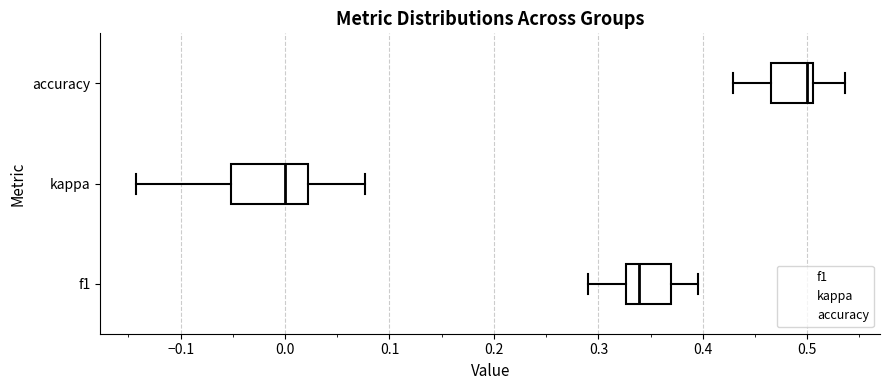

Reading bottom to top, read every box against the x-axis: the position of its median line, the range the box covers, and the ends of its whiskers. The values are not printed on the chart, so give them approximately, as read against the axis.

f1: median 0.34, box 0.33 to 0.37, whiskers 0.29 to 0.40
kappa: median 0.00, box -0.05 to 0.02, whiskers -0.14 to 0.08
accuracy: median 0.50, box 0.47 to 0.51, whiskers 0.43 to 0.54